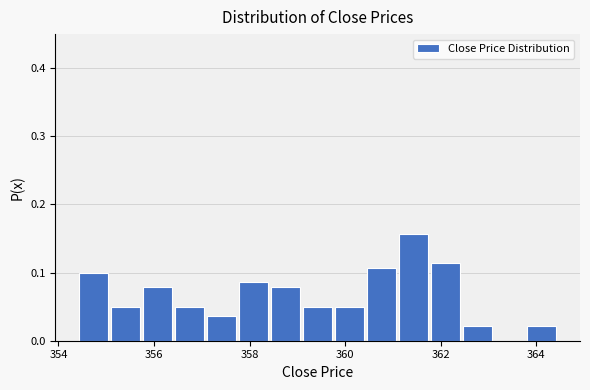

Around what value on the x-axis is the tallest bar? Give the approximate position of its centre, as read against the axis.

361.4